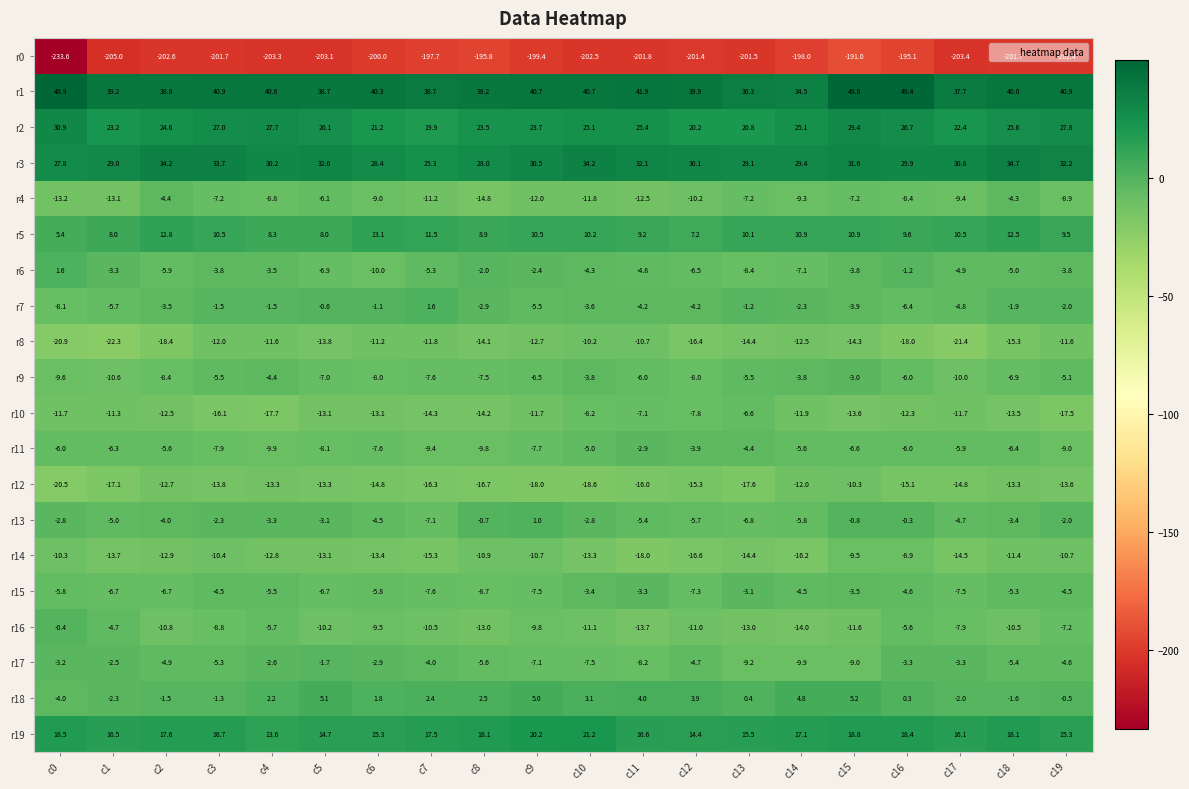

What is the minimum value shown in the chart?

-233.6